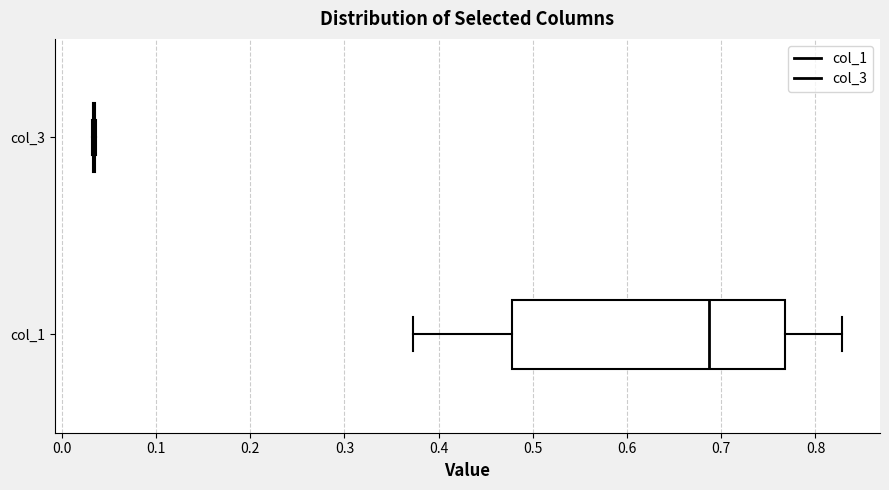

Reading bottom to top, read every box against the x-axis: the position of its median line, the range the box covers, and the ends of its whiskers. The values are not printed on the chart, so give them approximately, as read against the axis.

col_1: median 0.69, box 0.48 to 0.77, whiskers 0.37 to 0.83
col_3: box collapsed to a line at 0.03, whiskers 0.03 to 0.04